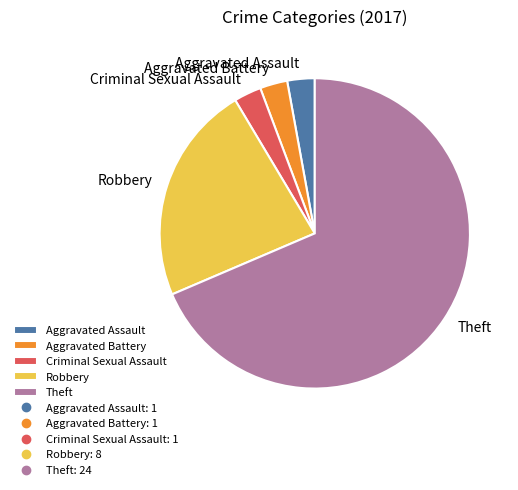

Is there any slice that represents more than half of the pie?

Yes